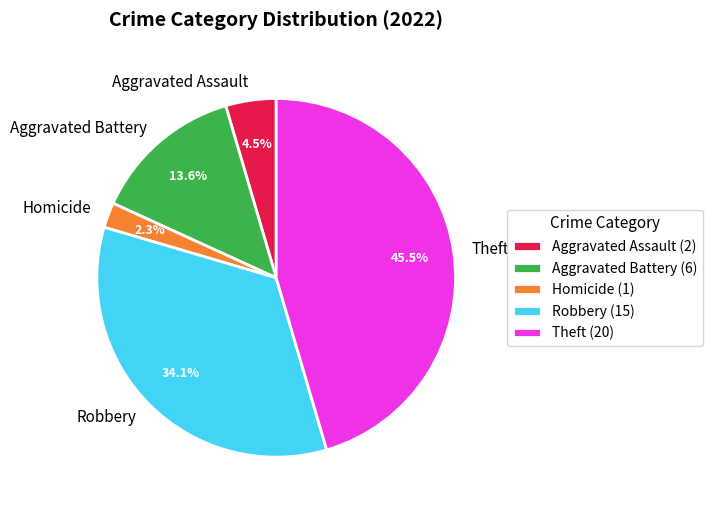

Count the number of slices in the pie.

5